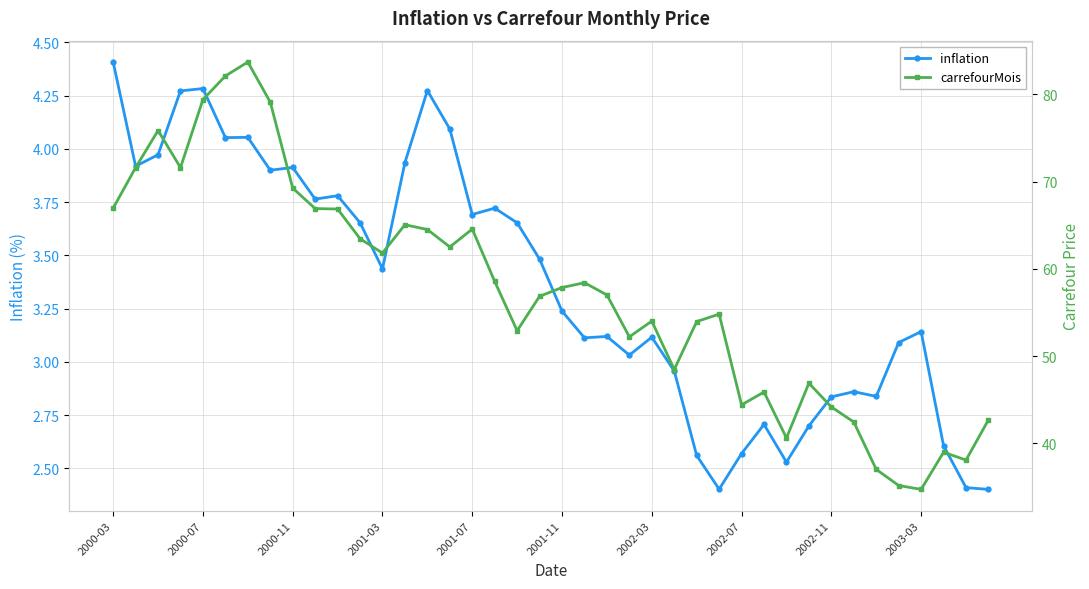

What is the lowest value of the inflation series?

2.4